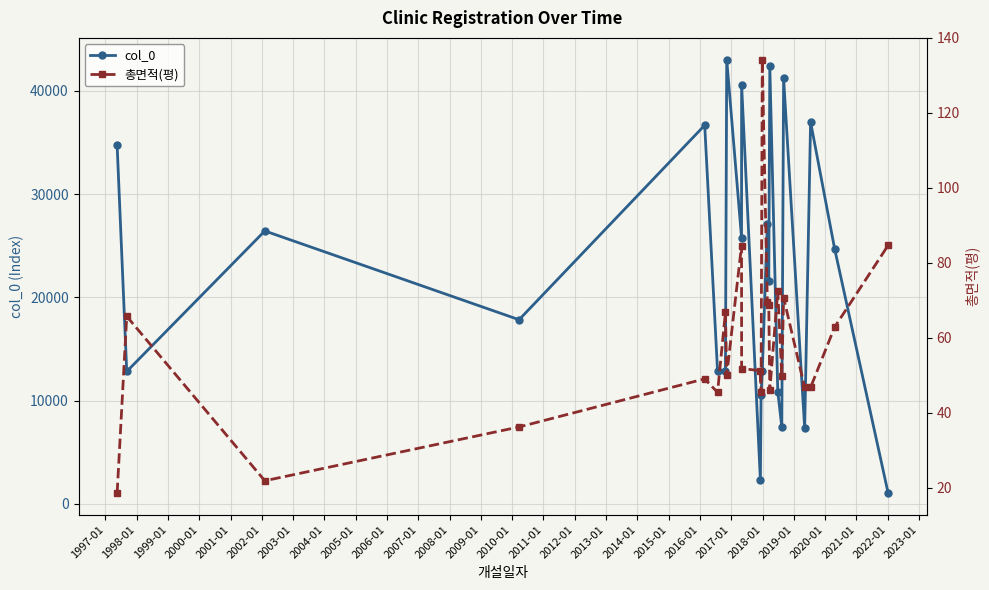

What is the lowest value of the col_0 series?

1061